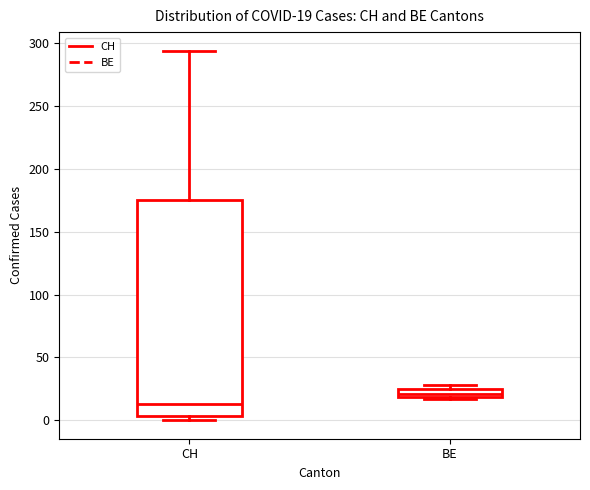

Which box has the lowest median line?

CH